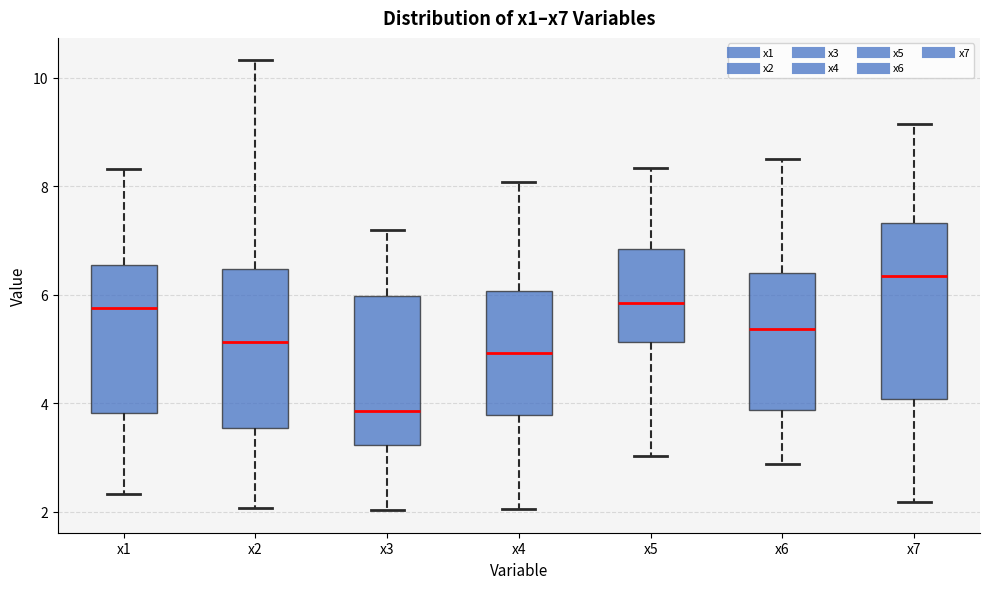

Reading left to right, read every box against the y-axis: the position of its median line, the range the box covers, and the ends of its whiskers. The values are not printed on the chart, so give them approximately, as read against the axis.

x1: median 5.8, box 3.8 to 6.6, whiskers 2.4 to 8.4
x2: median 5.2, box 3.6 to 6.4, whiskers 2.0 to 10.4
x3: median 3.8, box 3.2 to 6.0, whiskers 2.0 to 7.2
x4: median 5.0, box 3.8 to 6.0, whiskers 2.0 to 8.0
x5: median 5.8, box 5.2 to 6.8, whiskers 3.0 to 8.4
x6: median 5.4, box 3.8 to 6.4, whiskers 2.8 to 8.6
x7: median 6.4, box 4.0 to 7.4, whiskers 2.2 to 9.2